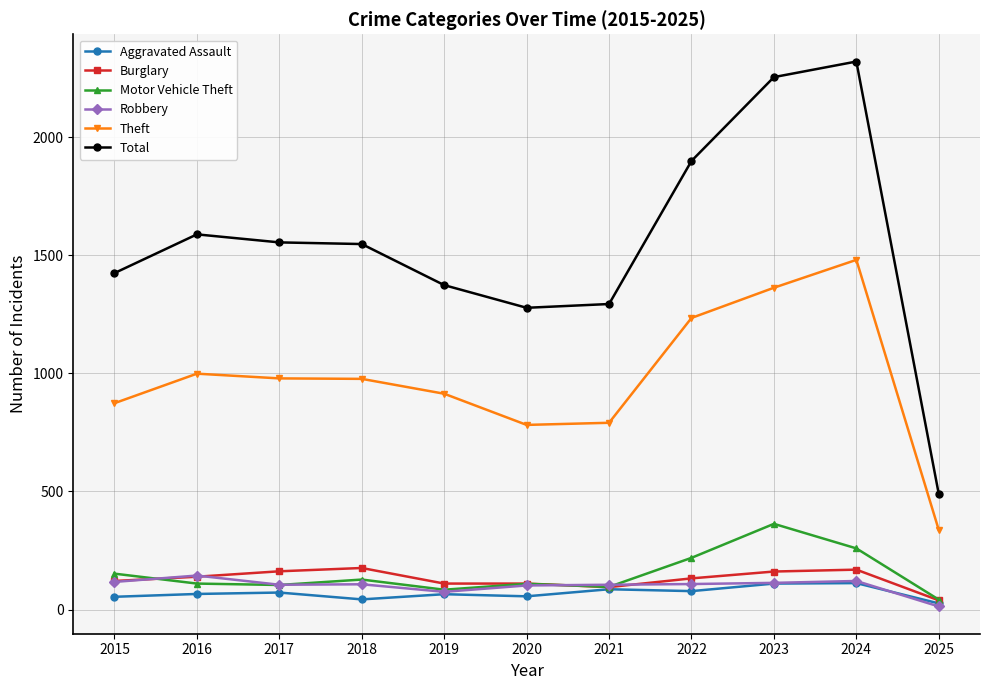

Is the value of Total at 2015 greater than the value of Aggravated Assault at 2025?

Yes